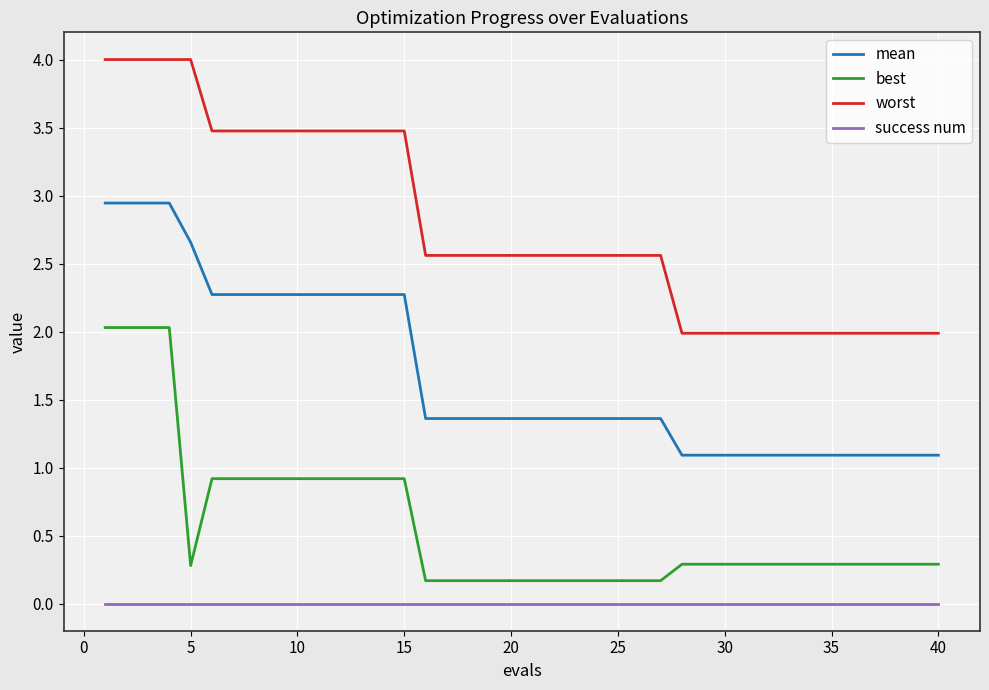

Rank the series by their maximum value, from lowest to highest.

success num, best, mean, worst